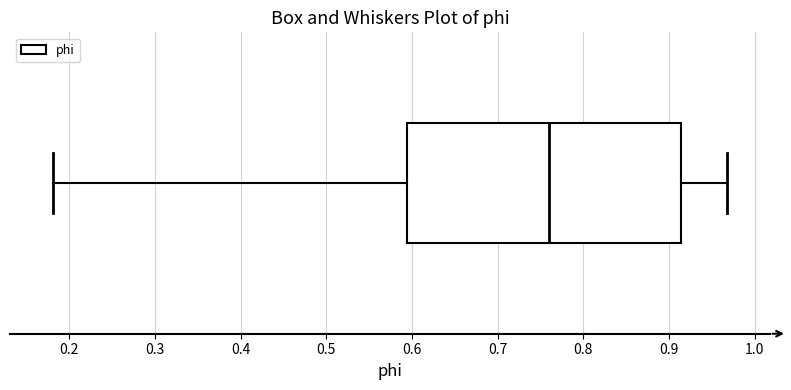

Transcribe this box plot: give where the median line is, the range the box spans, and where the two whiskers end, as read against the x-axis. The values are not printed on the chart, so give them approximately, as read against the axis.

median 0.76, box 0.59 to 0.91, whiskers 0.18 to 0.97